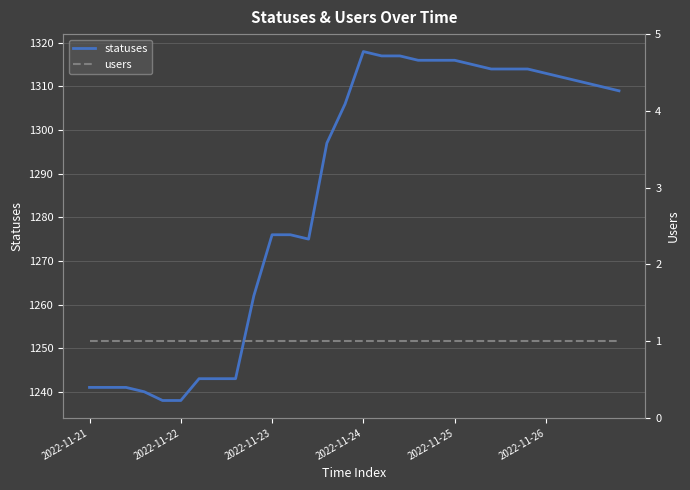

Which category has the lowest value across all series?

2022-11-21